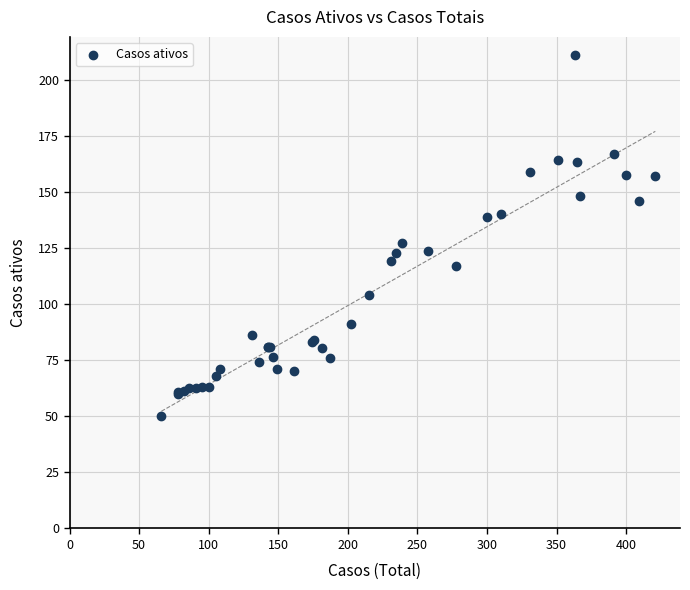

What Y value in the scatter plot is closest to 130?

127.0